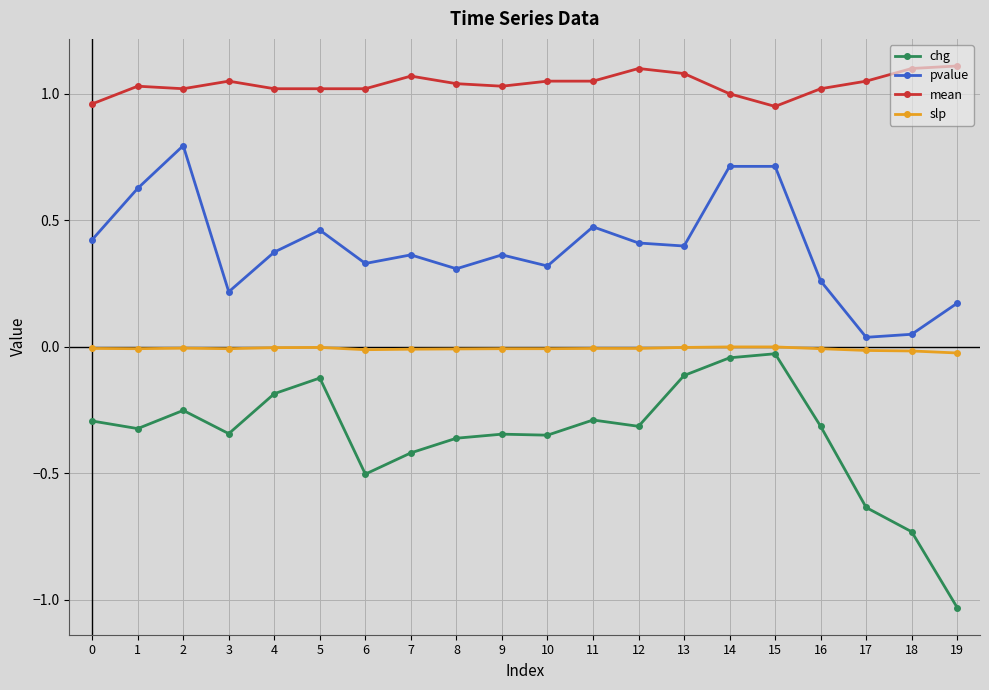

Which series has the widest spread of values?

chg